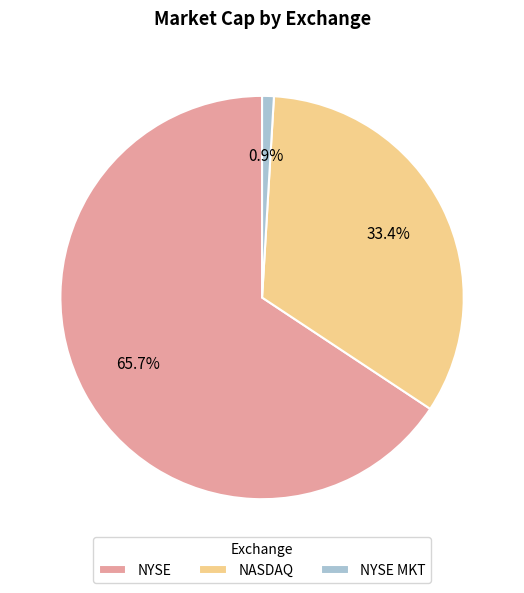

Rank the categories by value from lowest to highest.

NYSE MKT, NASDAQ, NYSE